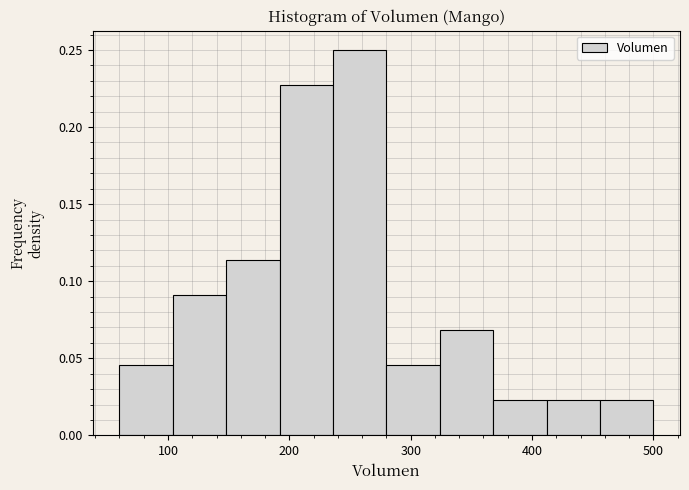

How tall is the bar that spans 236 to 280 on the x-axis? Neither the bar edges nor the heights are printed on the chart, so give them approximately, as read against the axes.

0.250